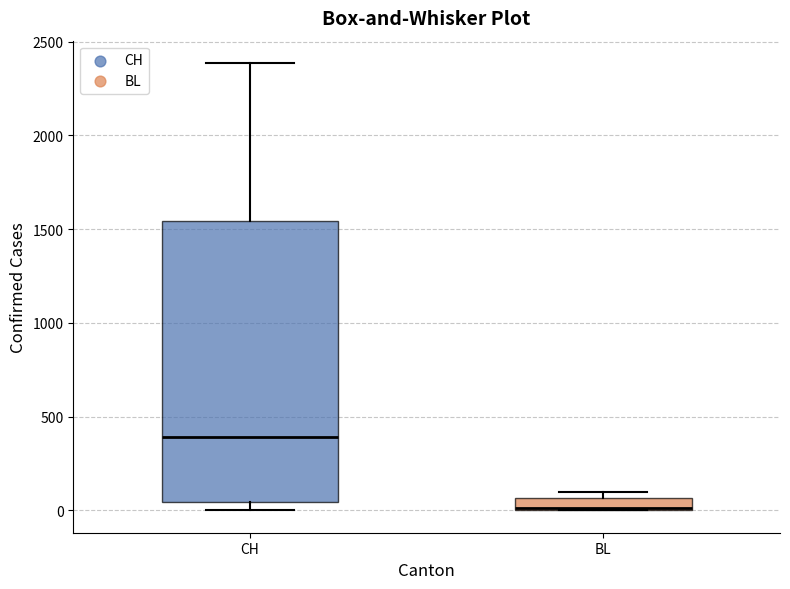

Where is the upper edge of the box for CH on the y-axis? The values are not printed on the chart, so give them approximately, as read against the axis.

1550